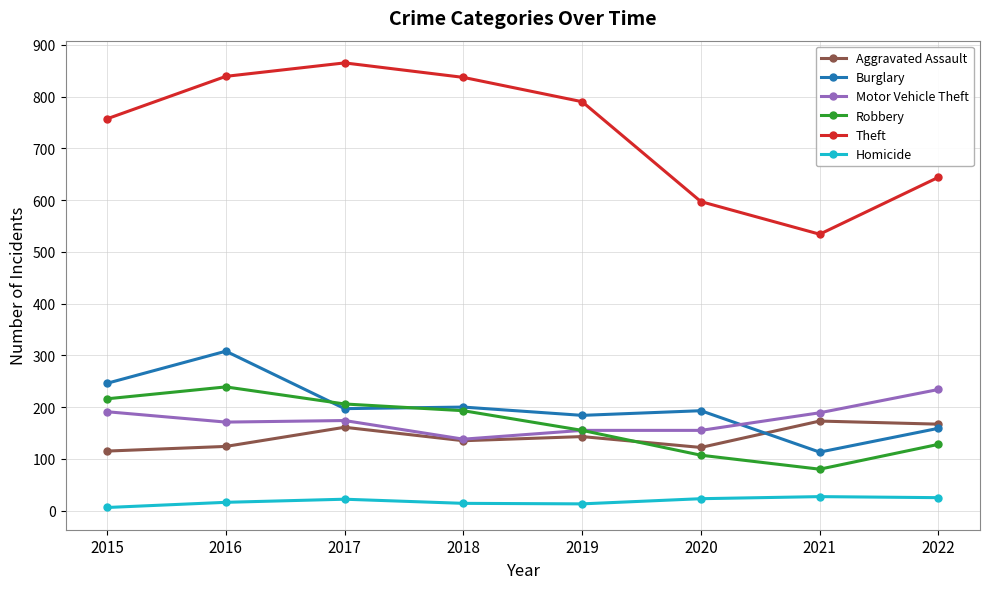

How many lines are shown in the chart?

6